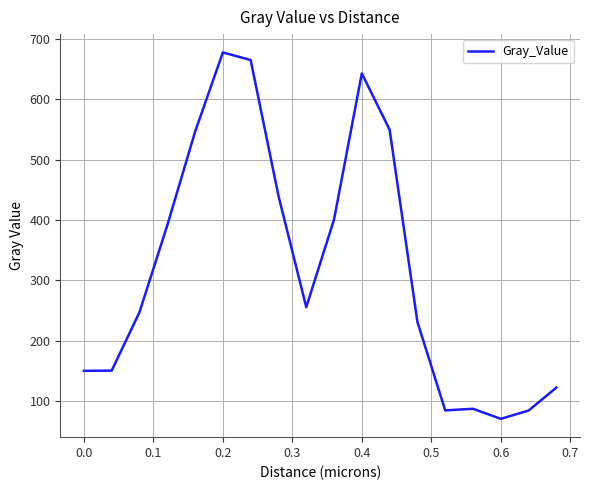

What is the minimum value shown in the chart?

70.2